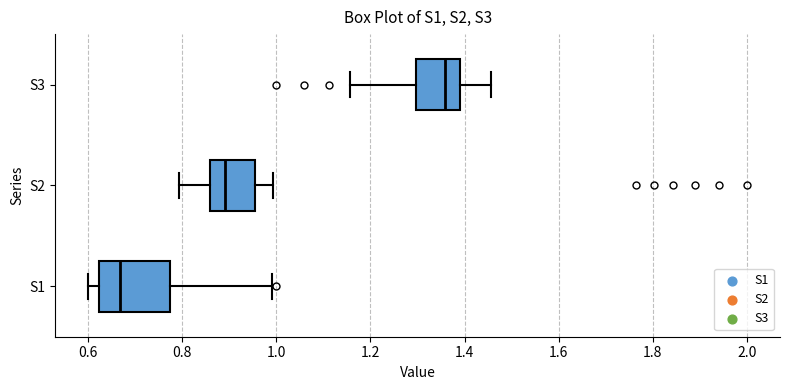

Which box is the widest, from its left edge to its right edge?

S1